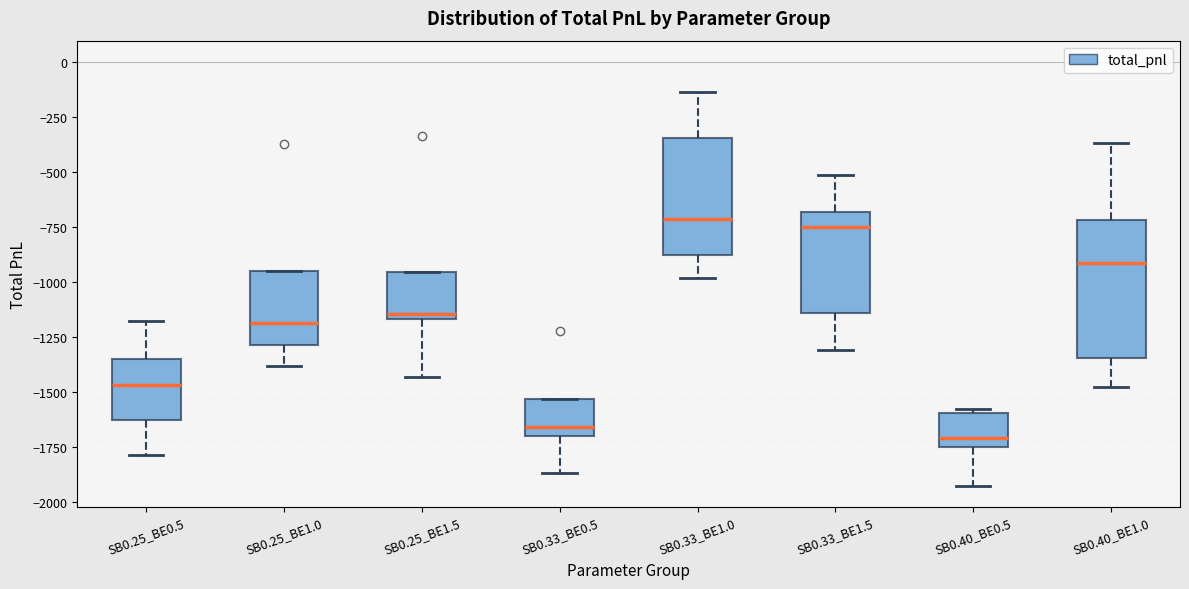

Where does the upper whisker of the box for SB0.25_BE0.5 end on the y-axis? The values are not printed on the chart, so give them approximately, as read against the axis.

-1200